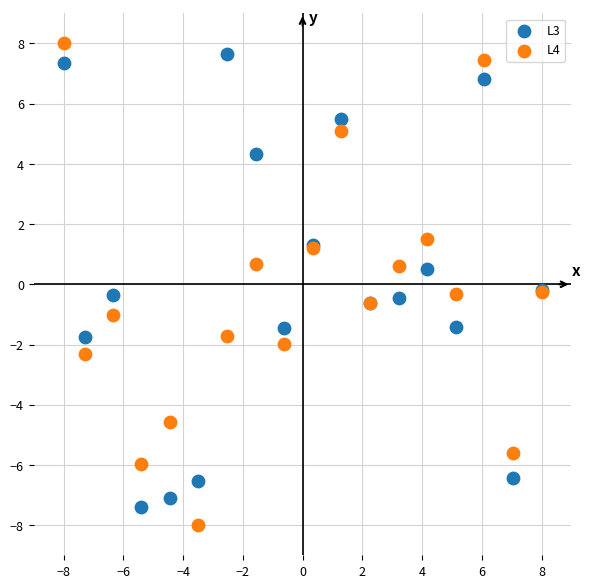

What is the X range (max minus min) for the scatter plot?

16.0